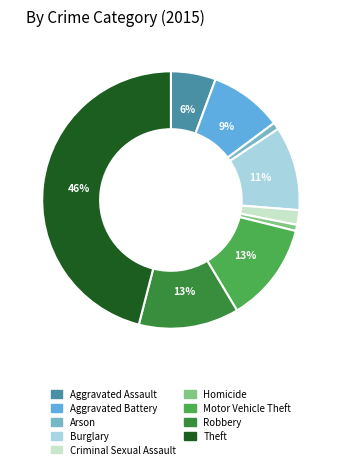

Does Criminal Sexual Assault represent more than half of the total?

No